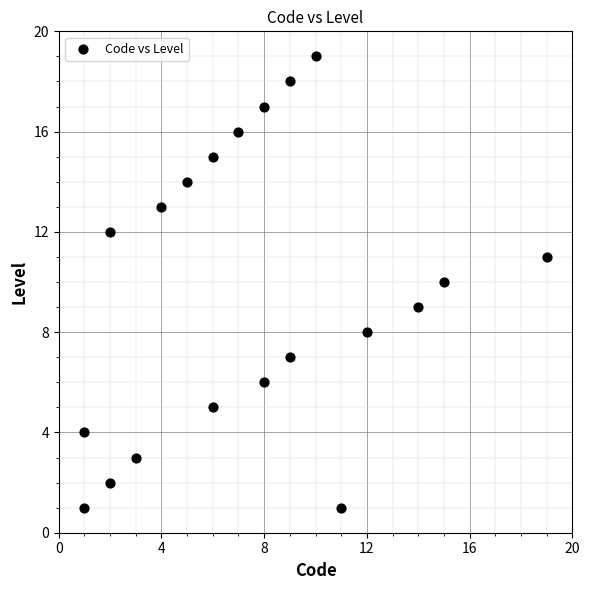

What is the range of X values (max minus min)?

18